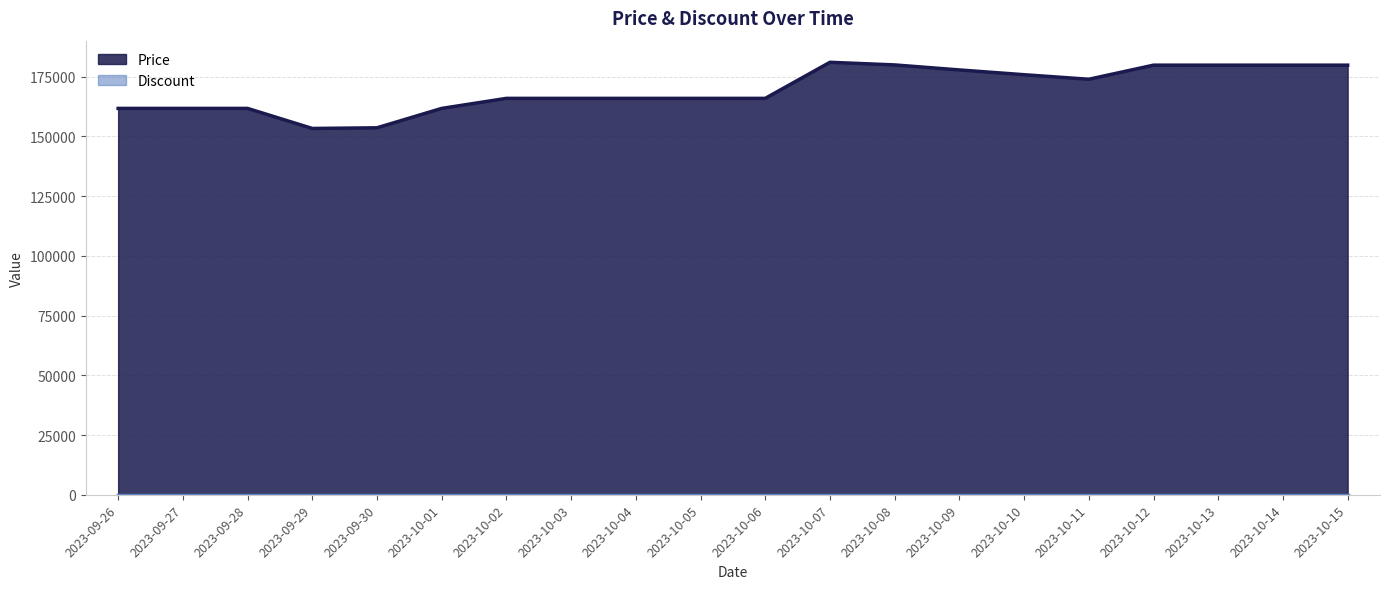

Does the chart have visible grid lines?

Yes